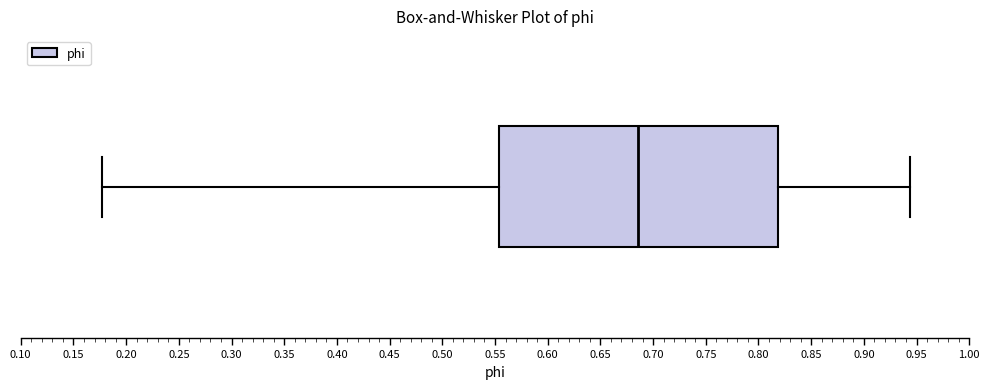

Transcribe this box plot: give where the median line is, the range the box spans, and where the two whiskers end, as read against the x-axis. The values are not printed on the chart, so give them approximately, as read against the axis.

median 0.685, box 0.555 to 0.820, whiskers 0.180 to 0.945